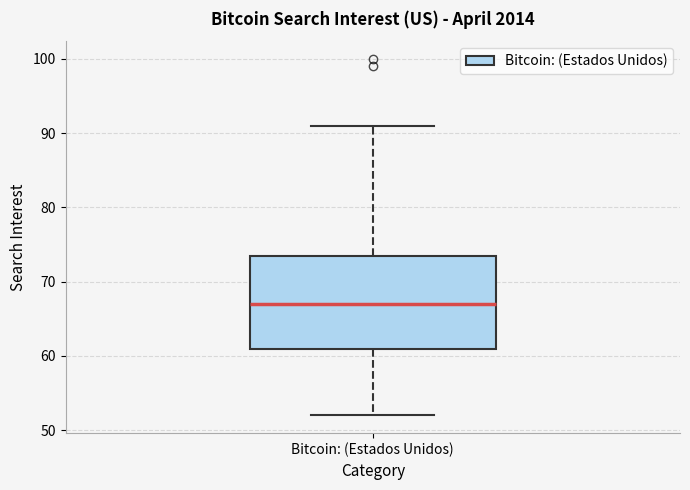

Transcribe this box plot: give where the median line is, the range the box spans, and where the two whiskers end, as read against the y-axis. The values are not printed on the chart, so give them approximately, as read against the axis.

median 67, box 61 to 74, whiskers 52 to 91